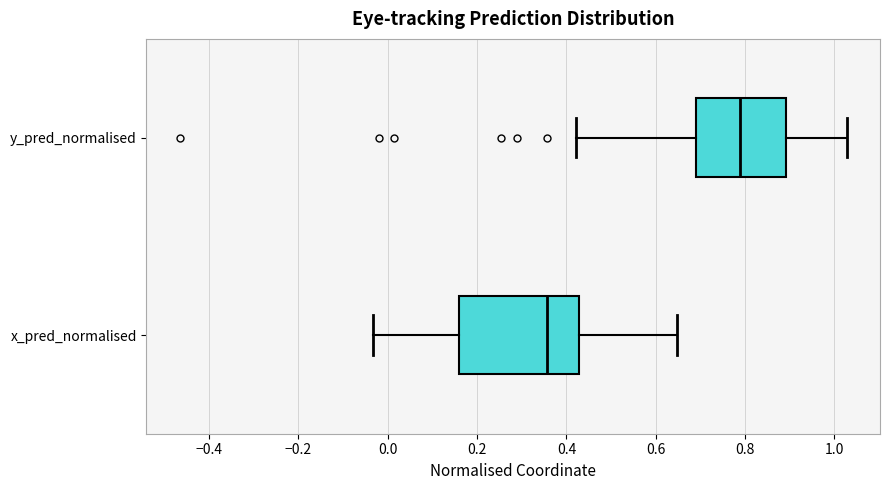

Reading bottom to top, transcribe this box plot: for each box, give where its median line is, the range the box spans, and where its two whiskers end, as read against the x-axis. The values are not printed on the chart, so give them approximately, as read against the axis.

x_pred_normalised: median 0.36, box 0.16 to 0.42, whiskers -0.04 to 0.64
y_pred_normalised: median 0.78, box 0.68 to 0.90, whiskers 0.42 to 1.02